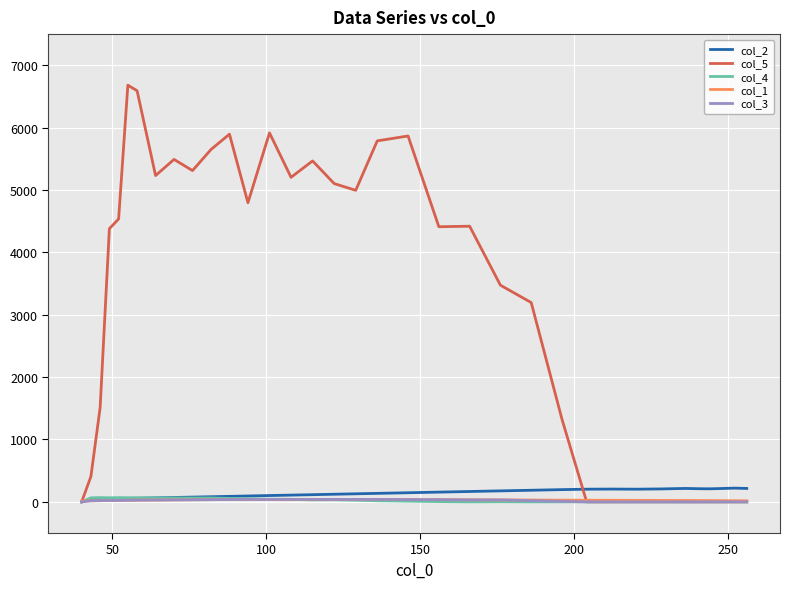

What is the highest value of the col_2 series?

220.0